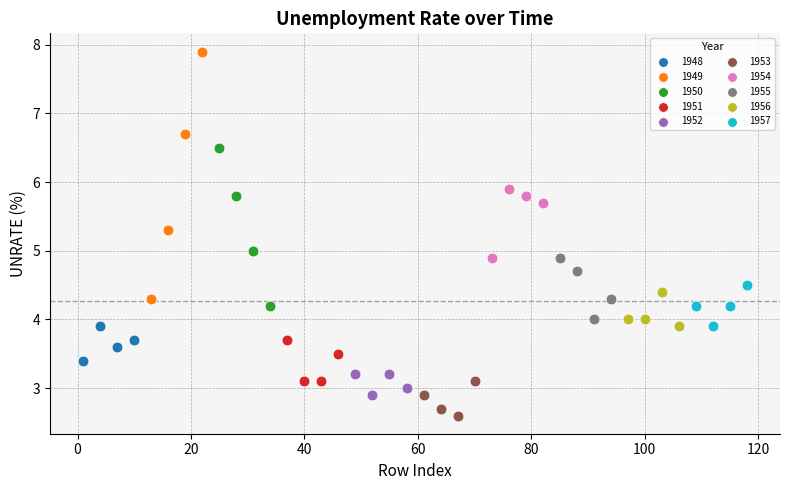

Which series contains the lowest Y value?

1953